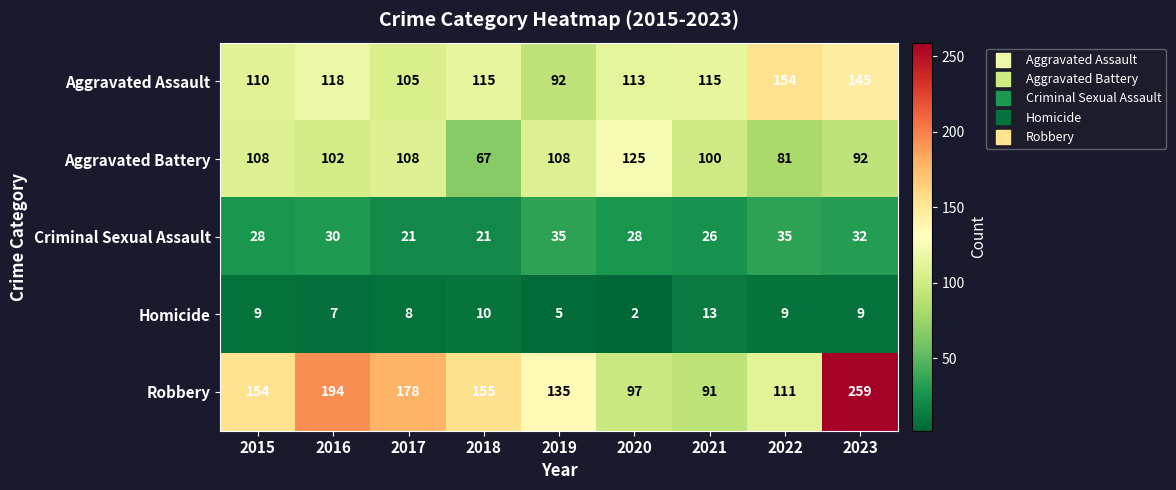

What is the spread (max minus min) of values at 2016?

187